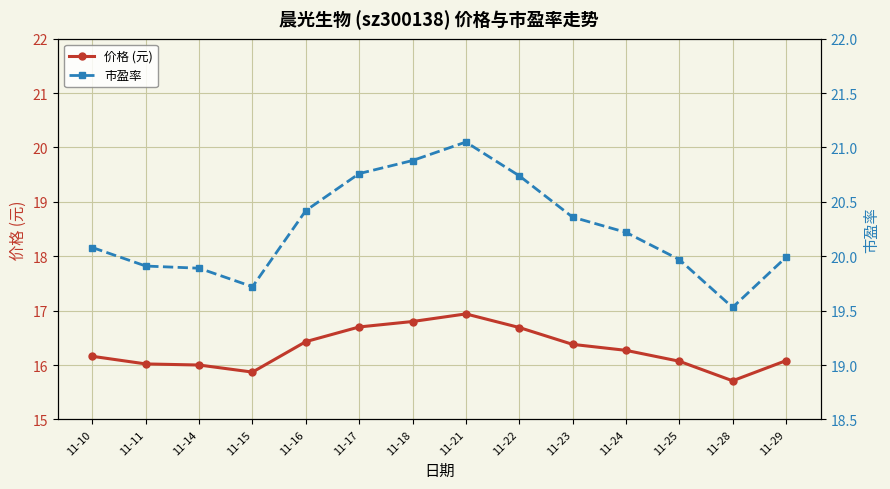

Reading left to right, list all the values displayed in this chart.

价格 (元): 11-10=16.2	11-11=16.0	11-14=16.0	11-15=15.9	11-16=16.4	11-17=16.7	11-18=16.8	11-21=16.9	11-22=16.7	11-23=16.4	11-24=16.3	11-25=16.1	11-28=15.7	11-29=16.1
市盈率: 11-10=20.1	11-11=19.9	11-14=19.9	11-15=19.7	11-16=20.4	11-17=20.8	11-18=20.9	11-21=21.1	11-22=20.7	11-23=20.4	11-24=20.2	11-25=20.0	11-28=19.5	11-29=20.0